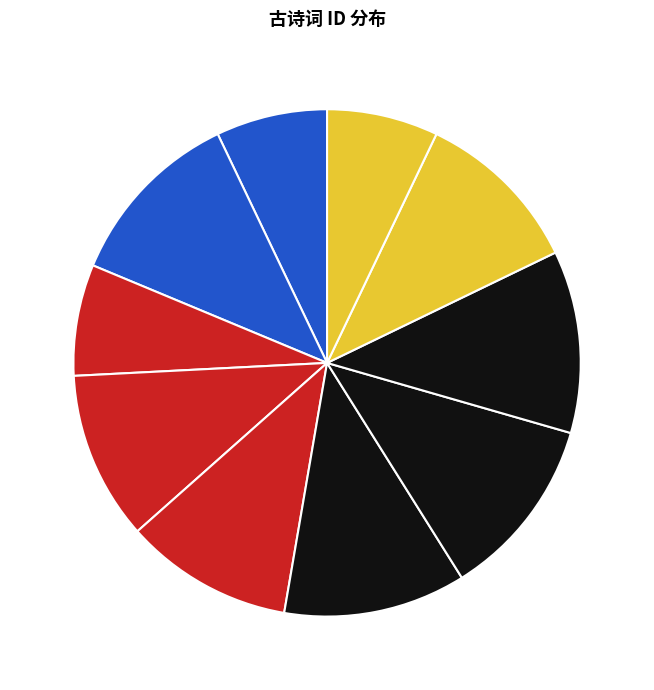

To the nearest percent, what is the difference between the largest and smallest slice percentages?

5%